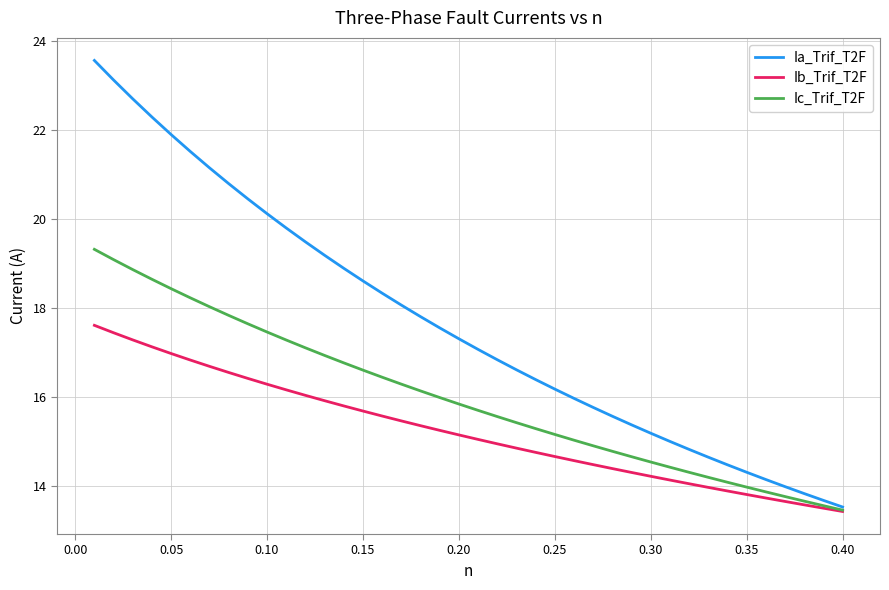

True or false: Ia_Trif_T2F and Ib_Trif_T2F cross at least once.

False